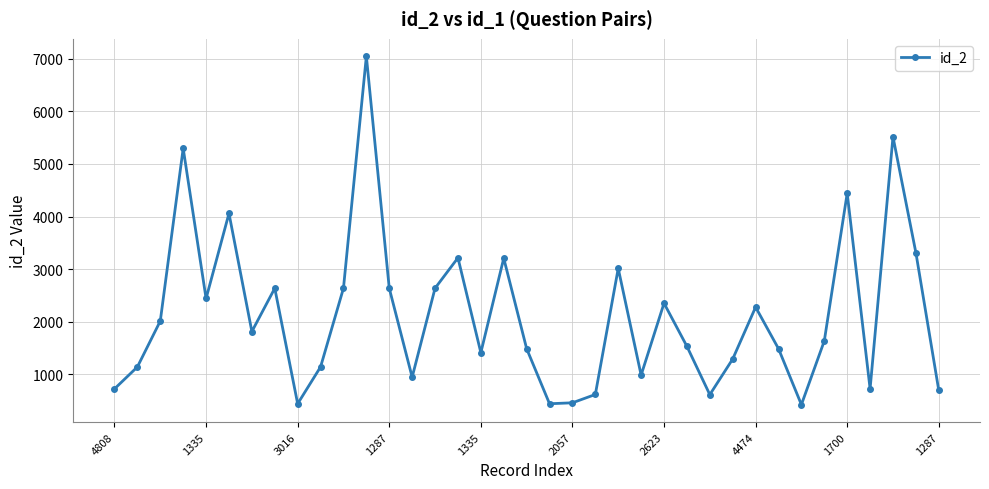

What is the difference between the maximum and minimum values?

6620